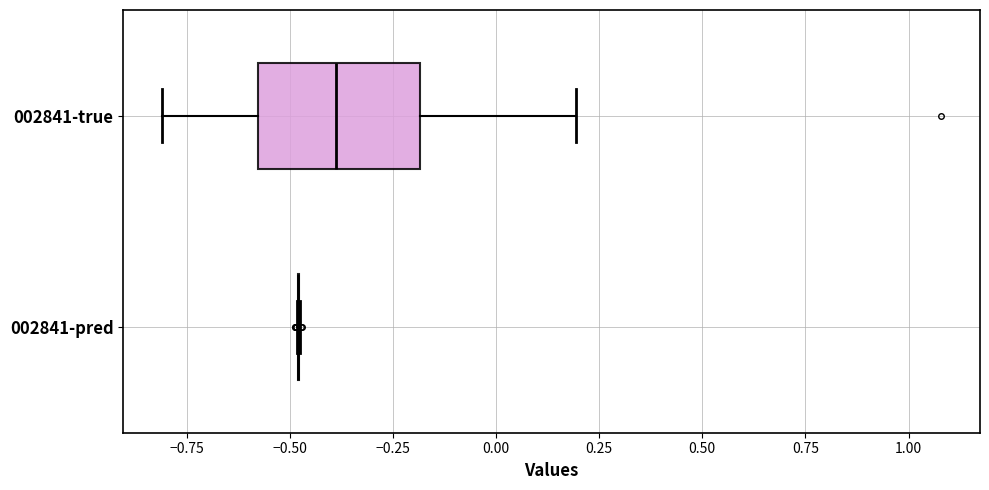

Where does the median line of the box for 002841-true sit on the x-axis? The values are not printed on the chart, so give them approximately, as read against the axis.

-0.4